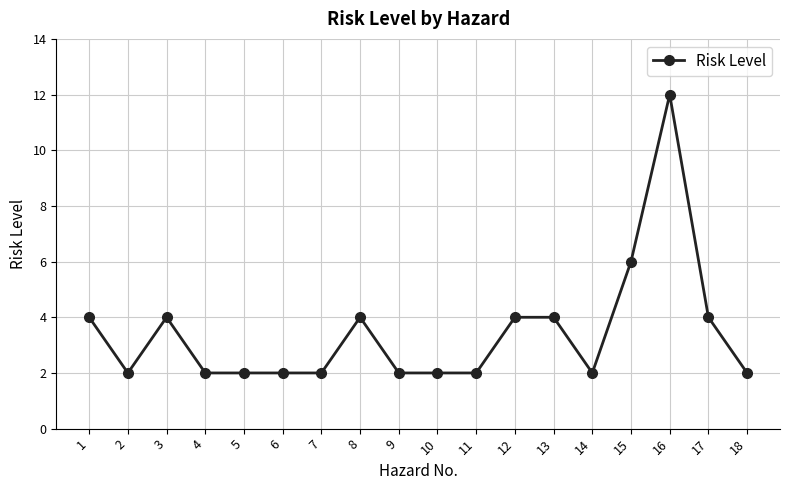

Does the chart display data point markers on the line(s)?

Yes